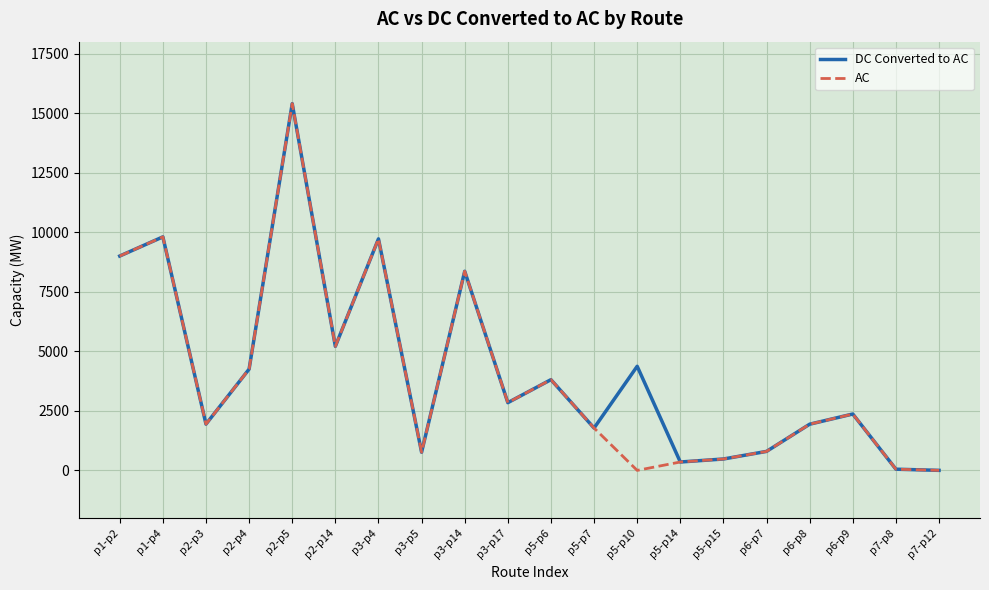

List the series in order of their overall mean, highest first.

DC Converted to AC, AC